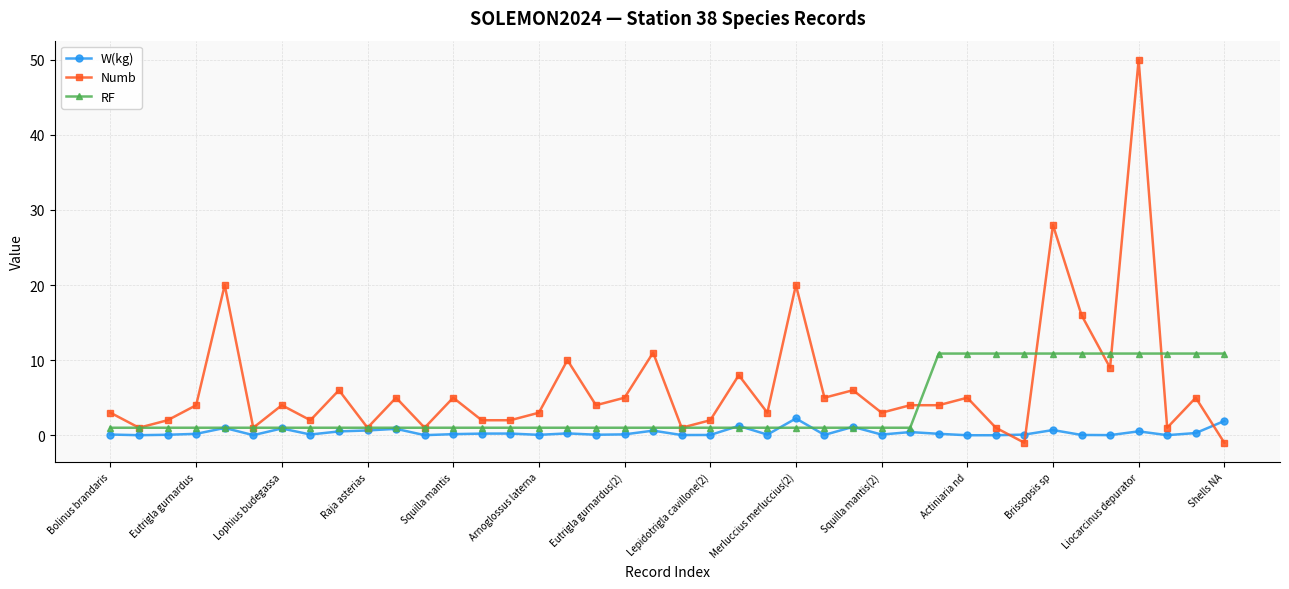

What is the value of the Numb point at the 9th from the left?

6.0